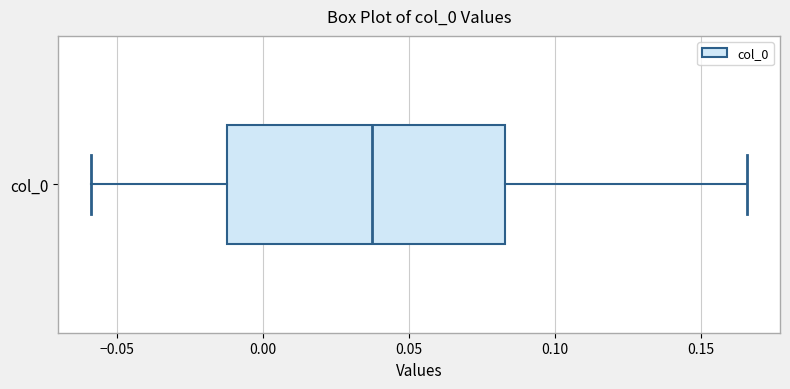

Where does the median line of the box for col_0 sit on the x-axis? The values are not printed on the chart, so give them approximately, as read against the axis.

0.035